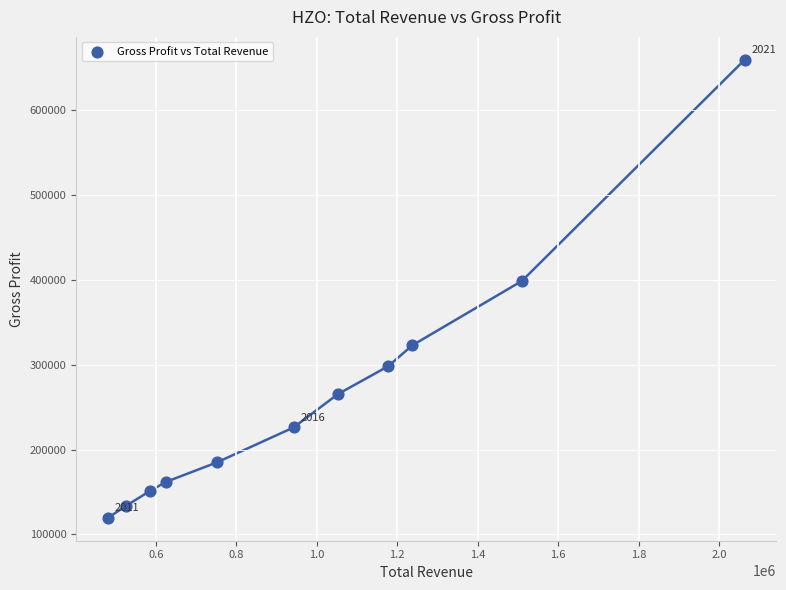

What is the range of X values (max minus min)?

1582400